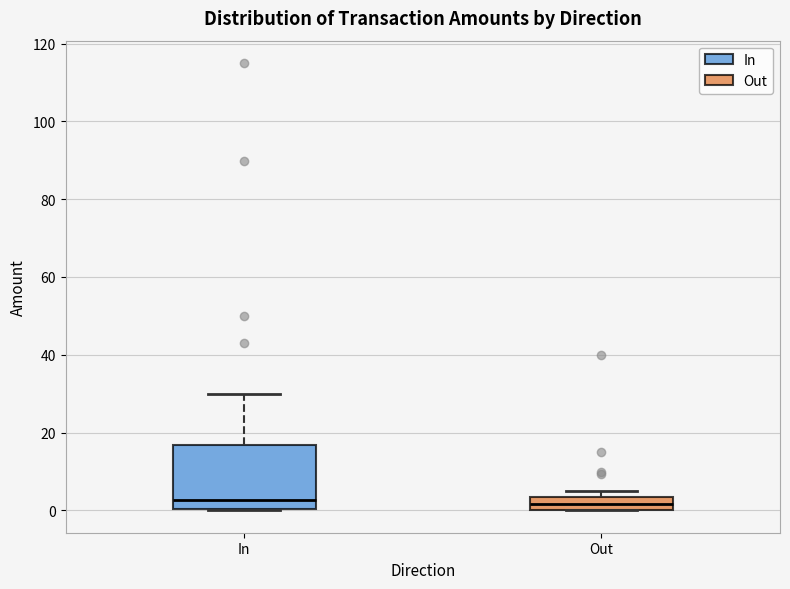

Comparing the boxes themselves (not the whiskers), which one is the tallest?

In